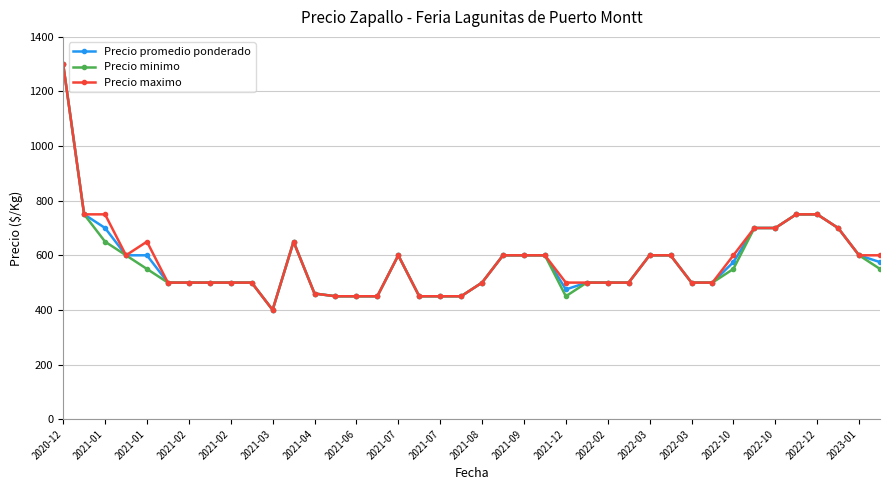

What is the value of the Precio maximo point at the 15th from the left?

450